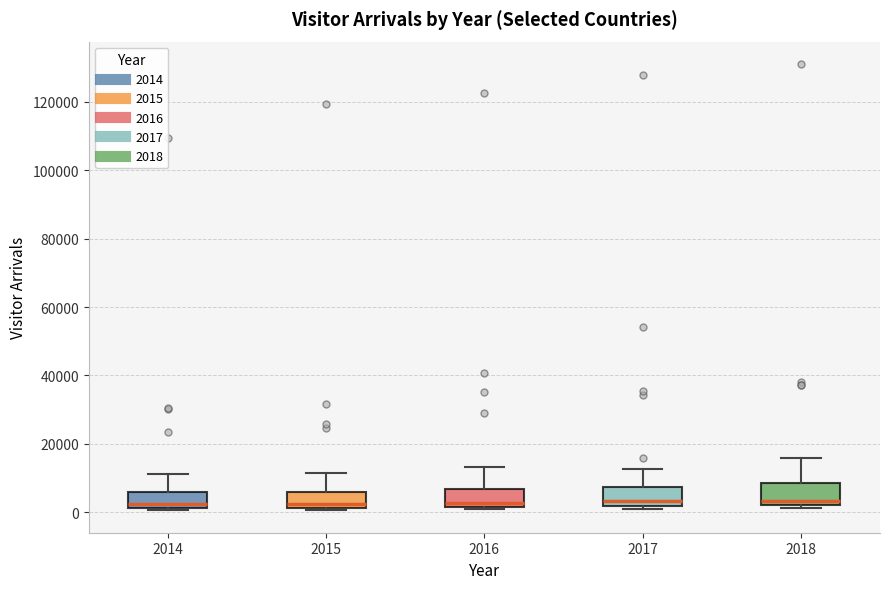

Where is the lower edge of the box at x = 2015 on the y-axis? The values are not printed on the chart, so give them approximately, as read against the axis.

2000